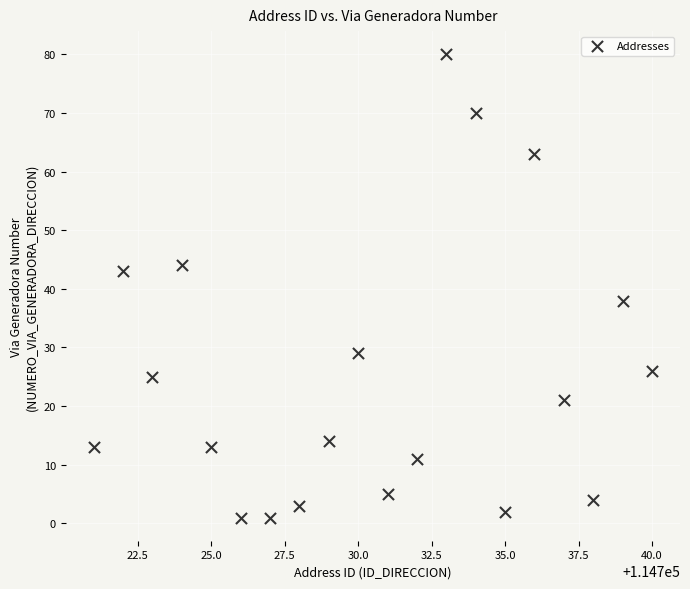

What Y value in the scatter plot is closest to 40?

38